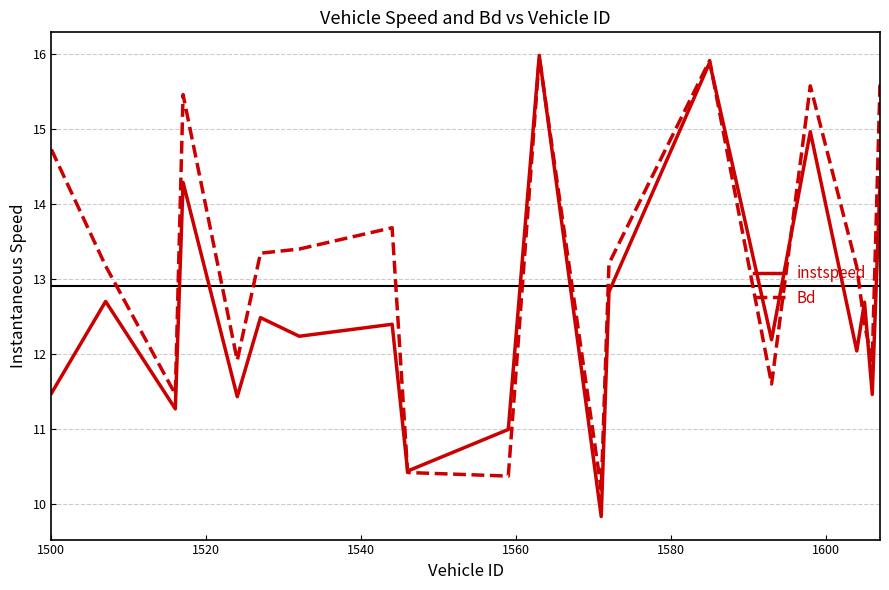

List the series in order of their overall mean, highest first.

Bd, instspeed